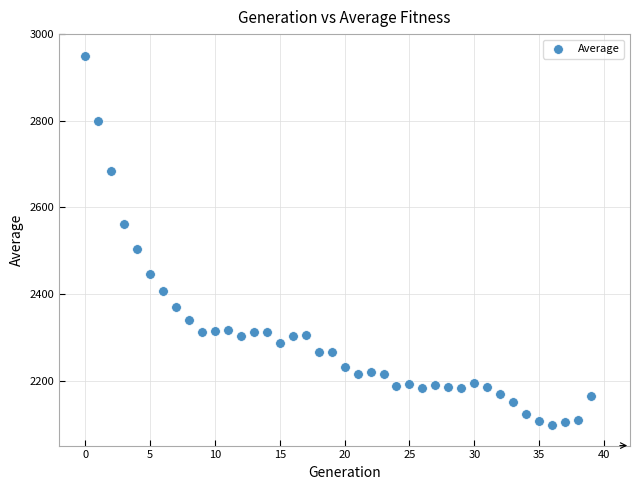

What Y value in the scatter plot is closest to 2523?

2503.5